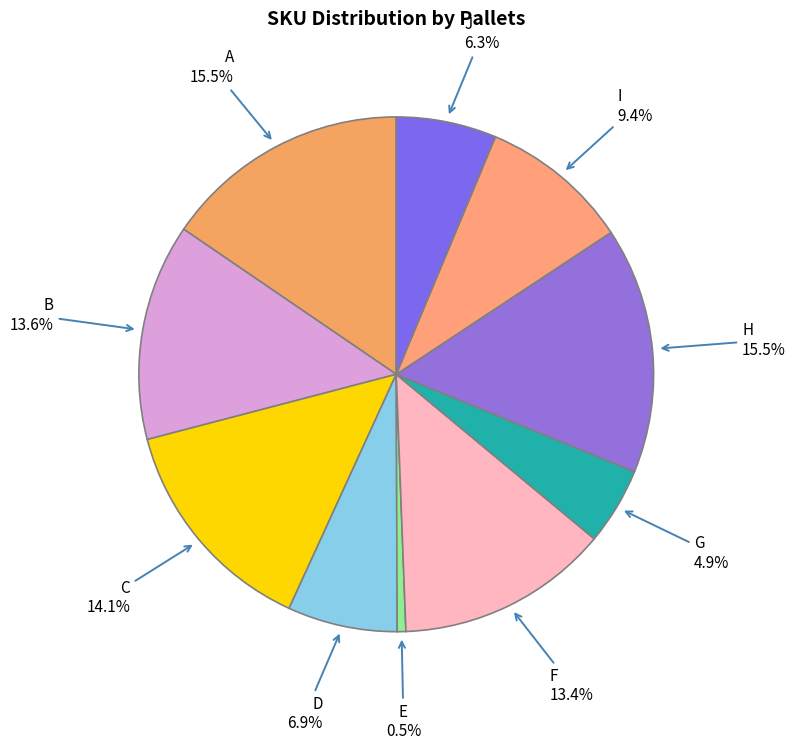

Count the number of slices in the pie.

10